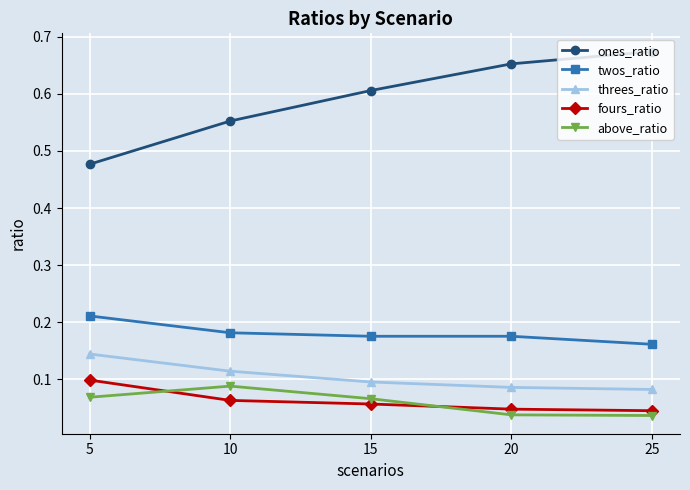

Between 5 and 20, which series saw the biggest shift?

ones_ratio